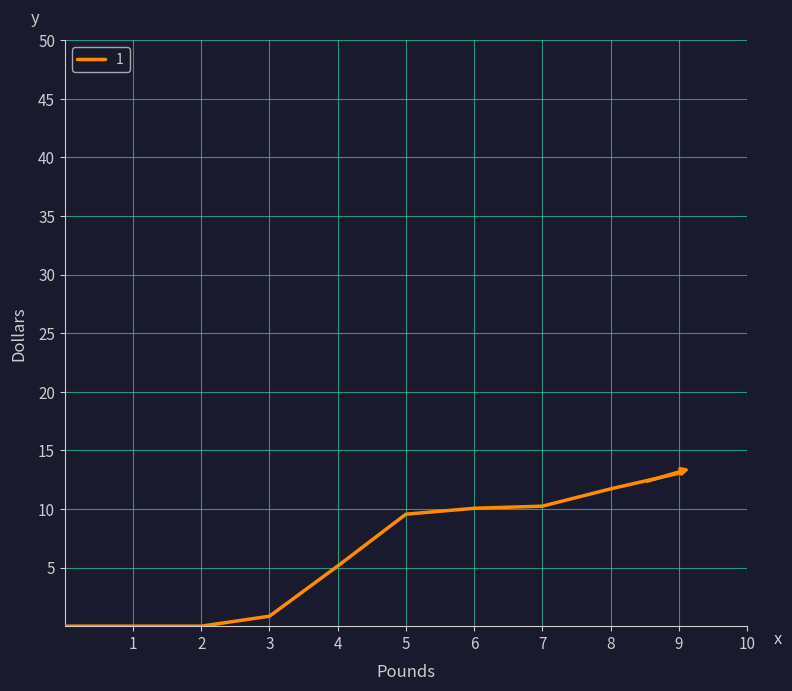

What is the greatest value displayed?

13.0